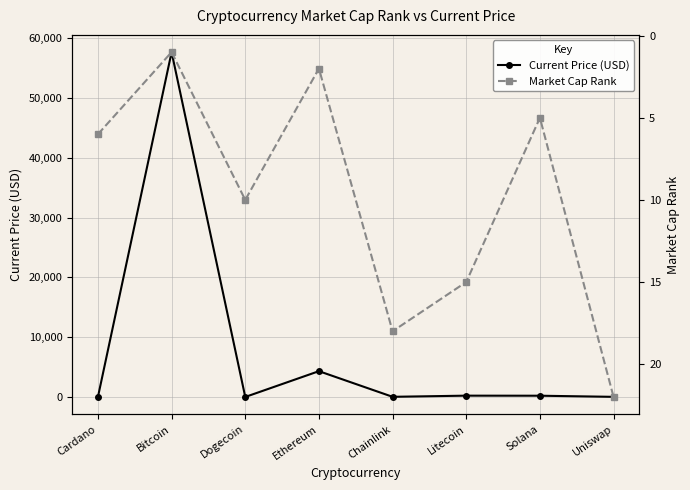

What is the average value of the Current Price (USD) series?

7808.3